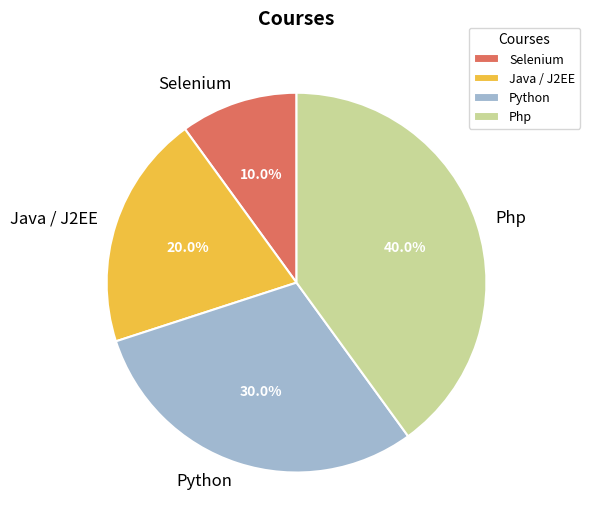

Count the number of slices in the pie.

4